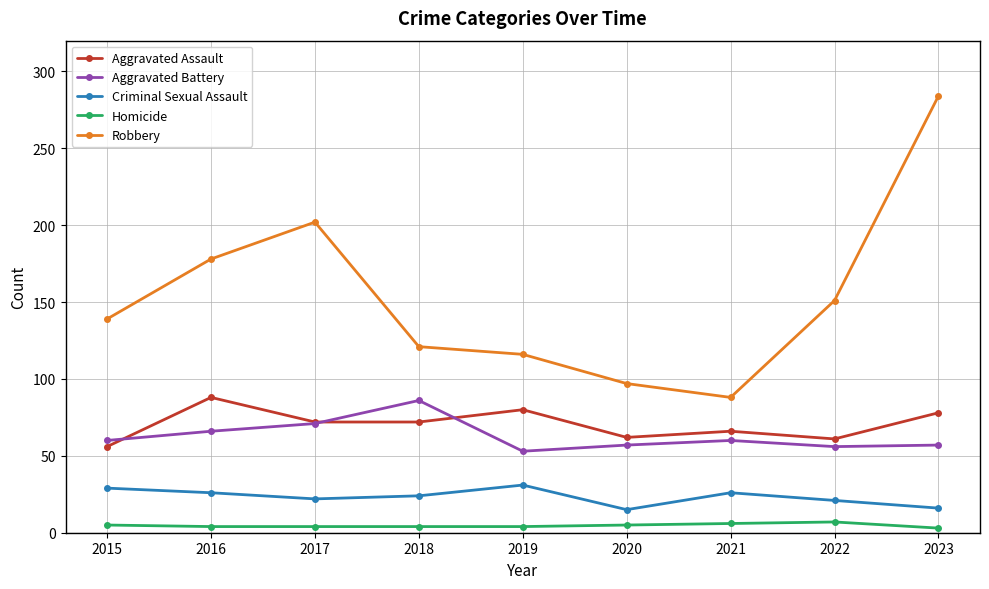

Which series changed the most between 2015 and 2017?

Robbery